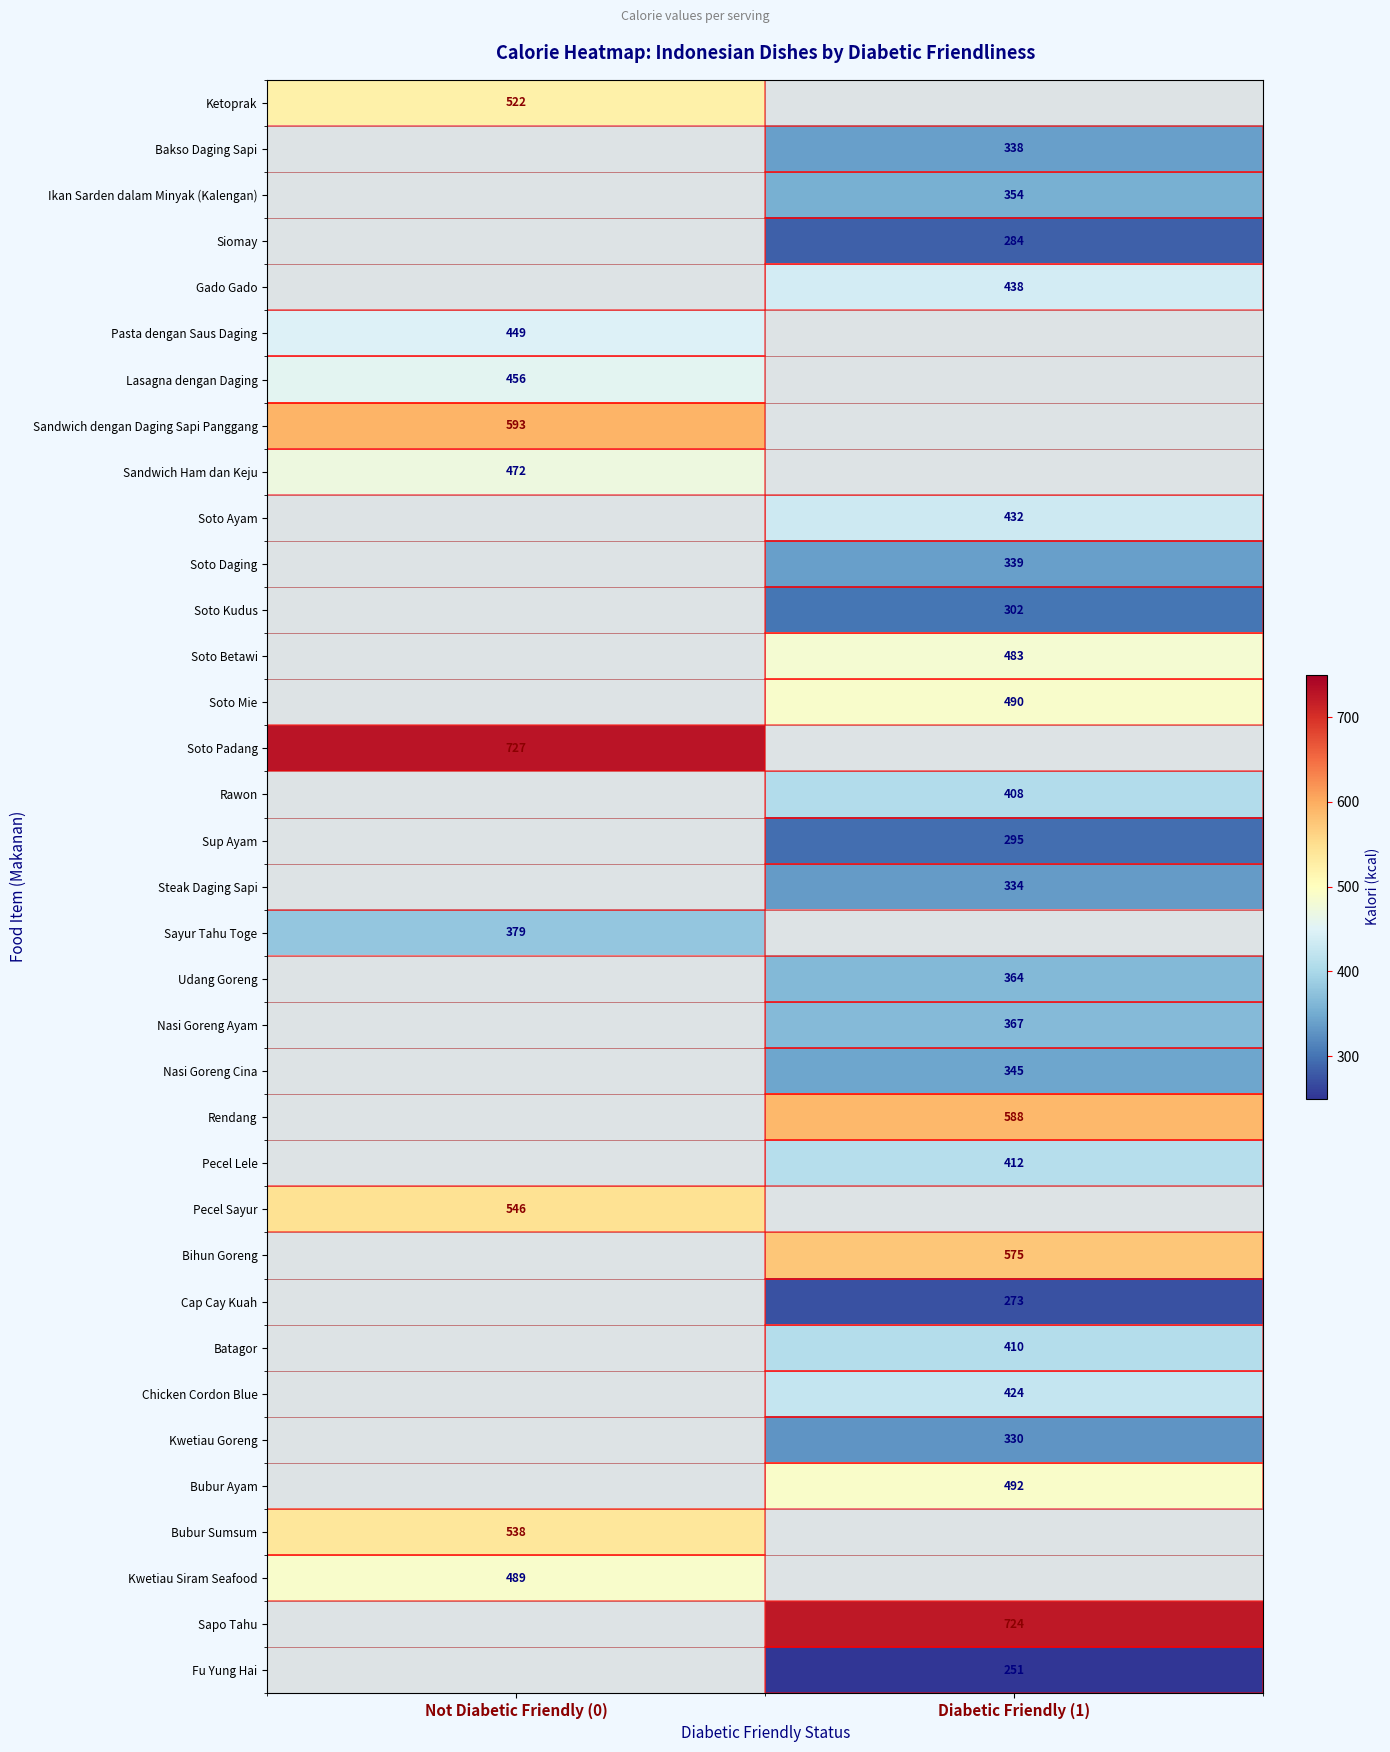

Is the value of Soto Kudus at Diabetic Friendly (1) greater than the value of Soto Mie at Diabetic Friendly (1)?

No